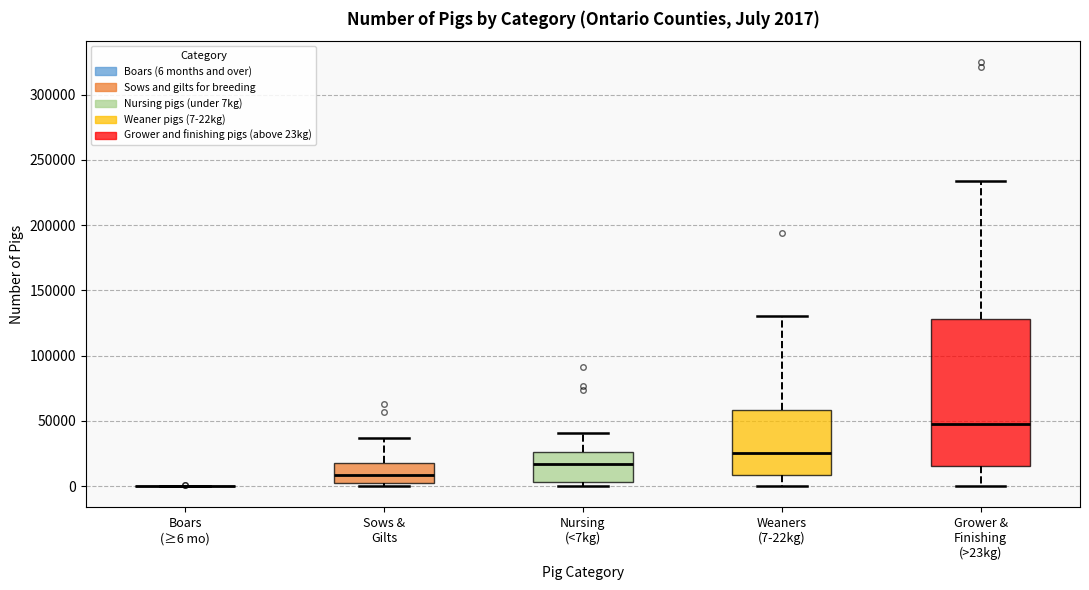

Which box is the tallest, from its lower edge to its upper edge?

Grower & Finishing (>23kg)